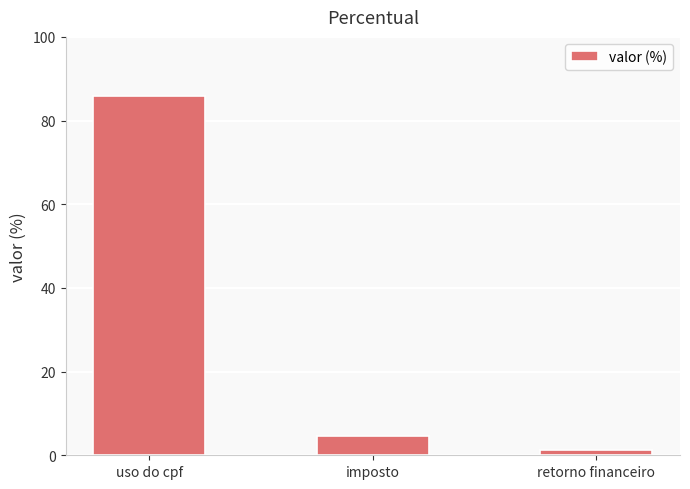

Is it true that the value at uso do cpf is 85.8?

True